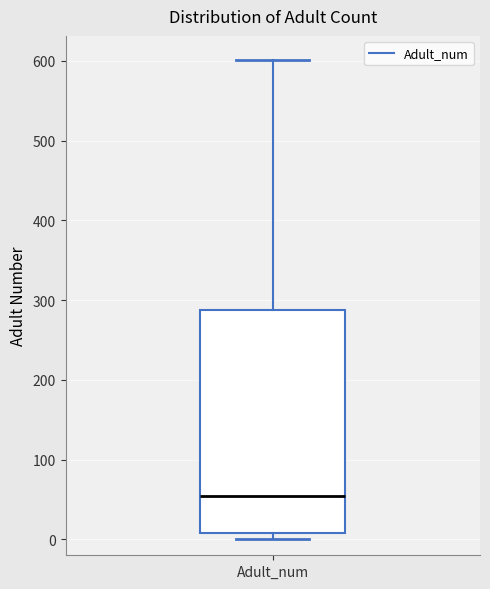

Where does the median line of the box for Adult_num sit on the y-axis? The values are not printed on the chart, so give them approximately, as read against the axis.

50